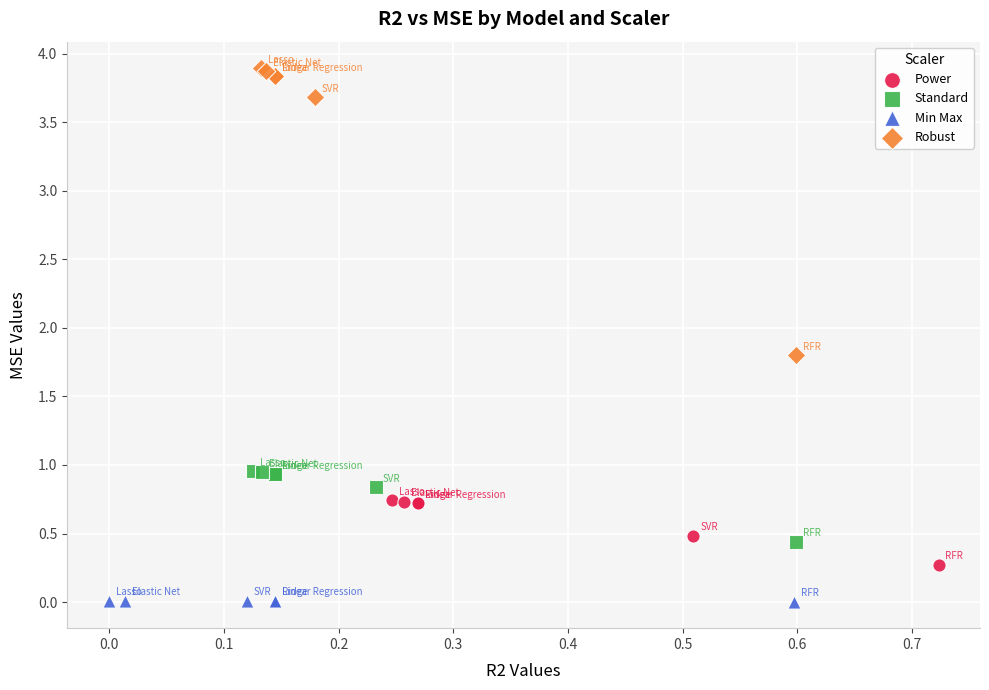

Which series contains the lowest Y value?

Min Max